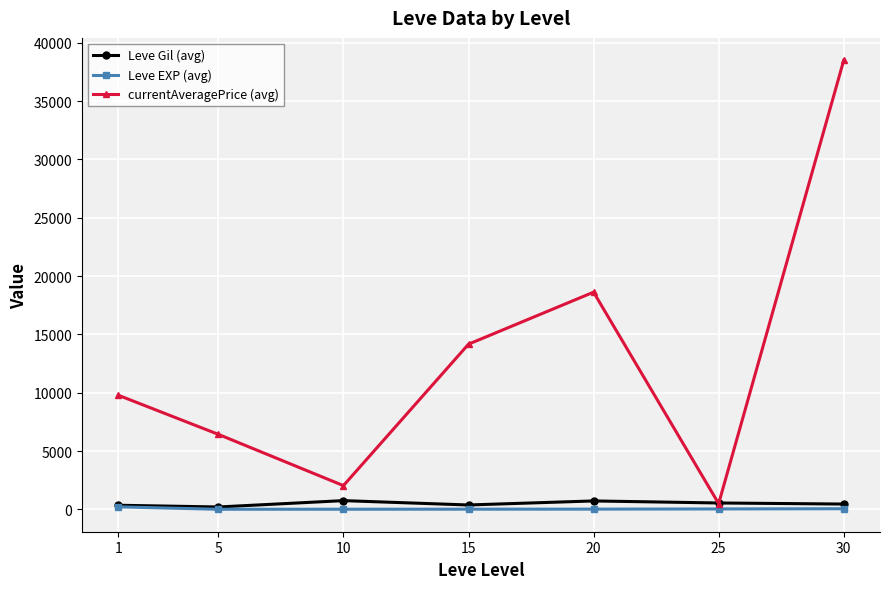

Which series has the widest spread of values?

currentAveragePrice (avg)